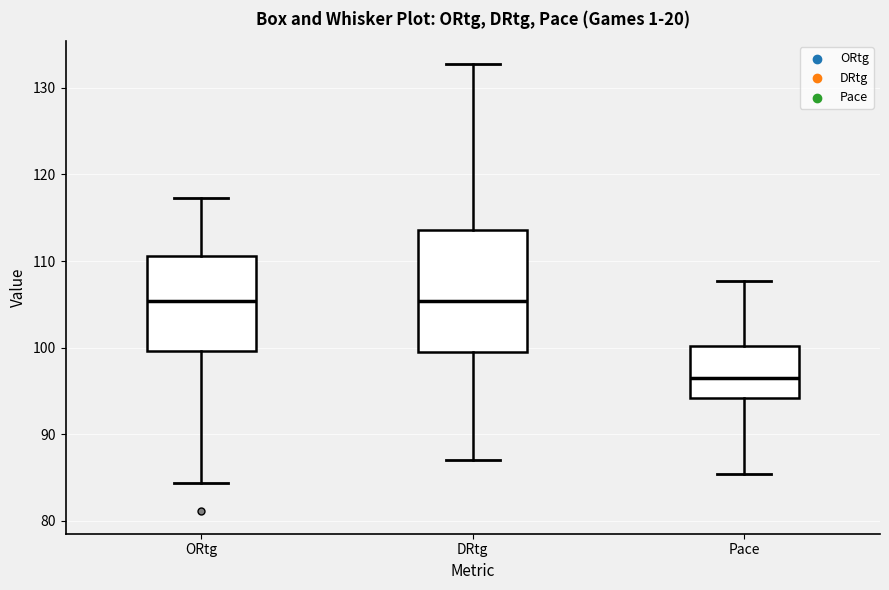

Where does the upper whisker of the box for ORtg end on the y-axis? The values are not printed on the chart, so give them approximately, as read against the axis.

117